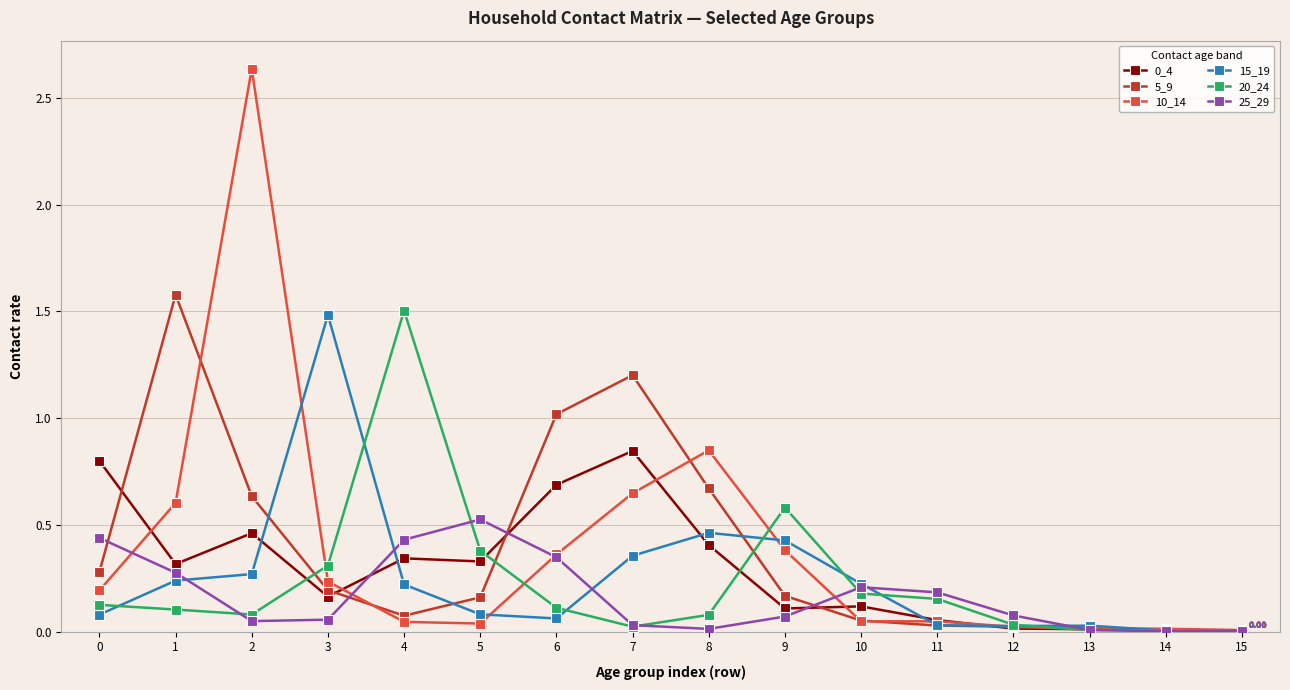

Is the value of 5_9 at 6 greater than the value of 20_24 at 2?

Yes